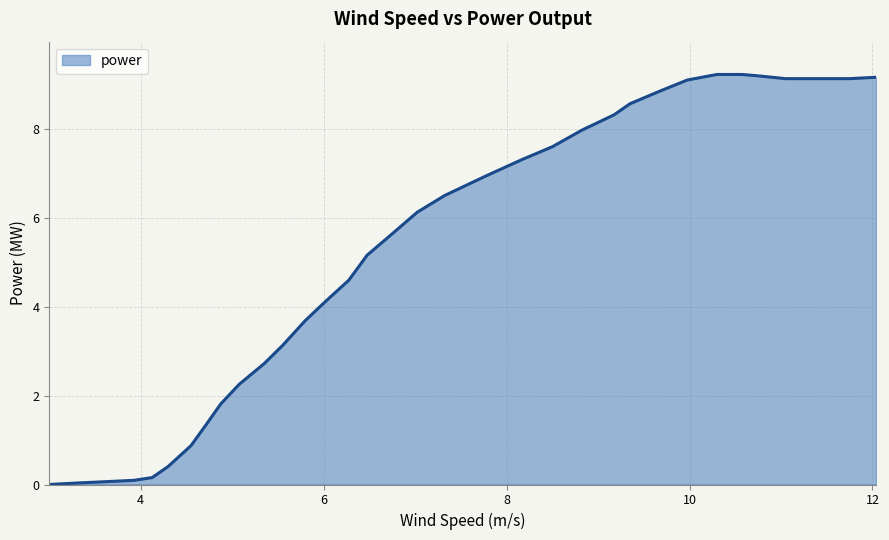

What is the maximum value shown in the chart?

9.2